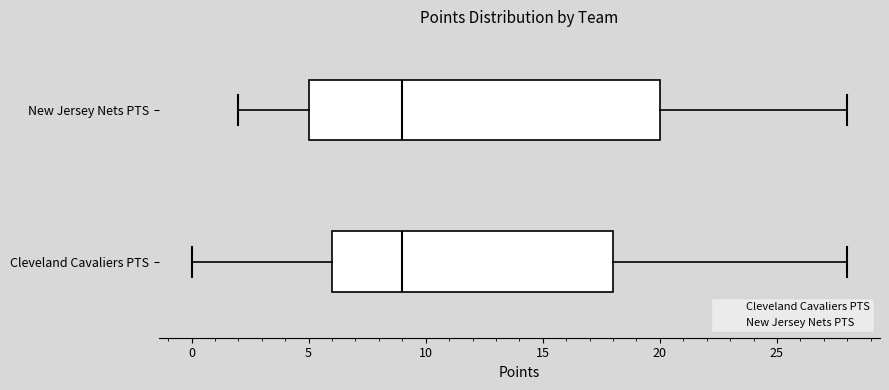

Comparing the boxes themselves (not the whiskers), which one is the widest?

New Jersey Nets PTS